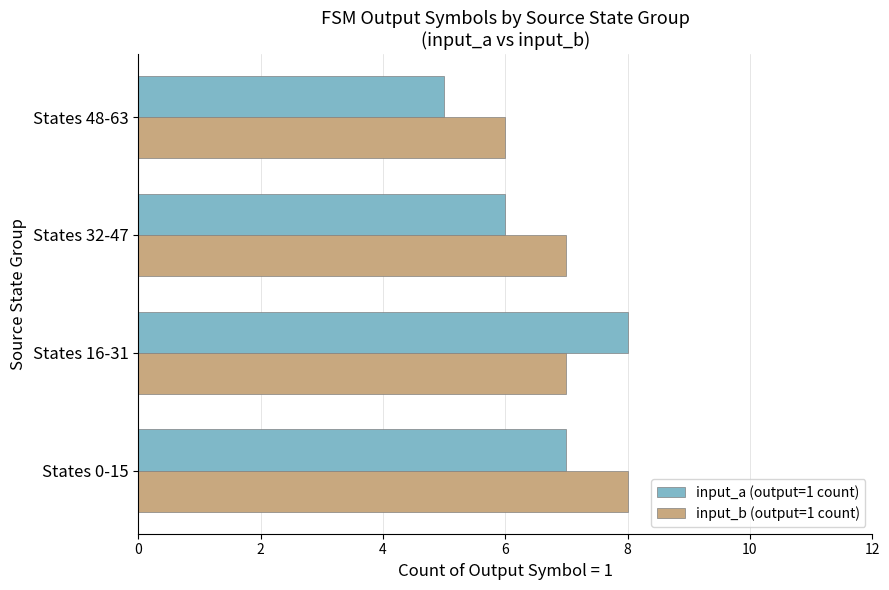

Rank the series by their average value, from highest to lowest.

input_b (output=1 count), input_a (output=1 count)